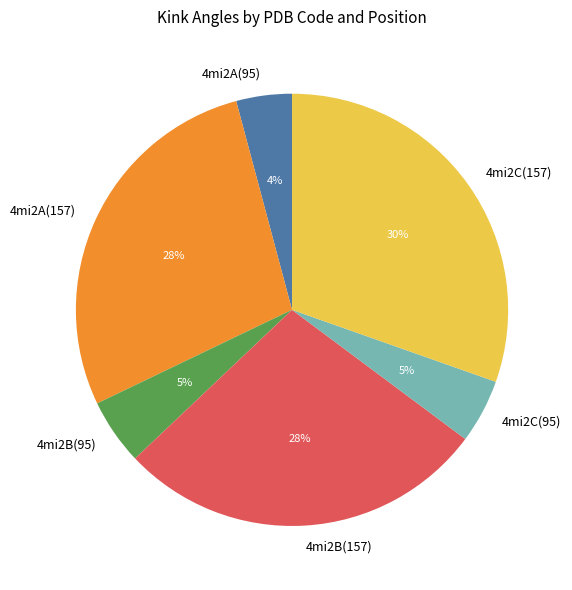

What percentage is the 4mi2B(157) slice, to the nearest percent?

28%